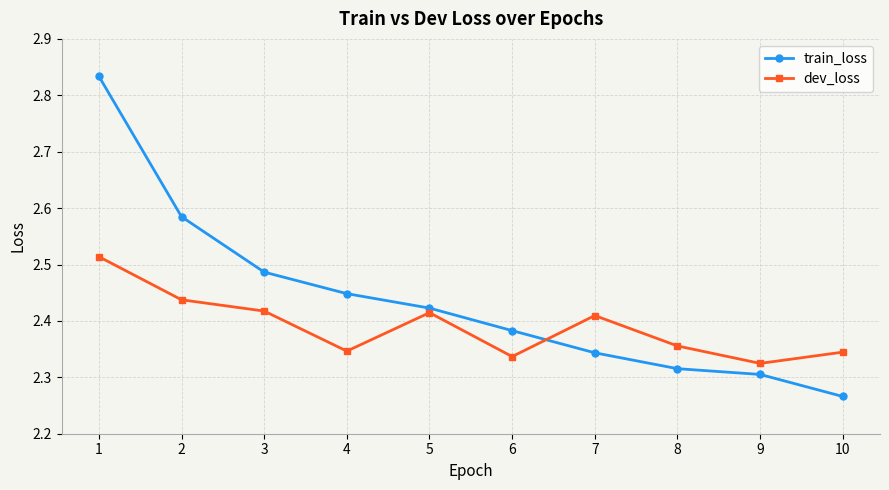

Which series has the widest spread of values?

train_loss